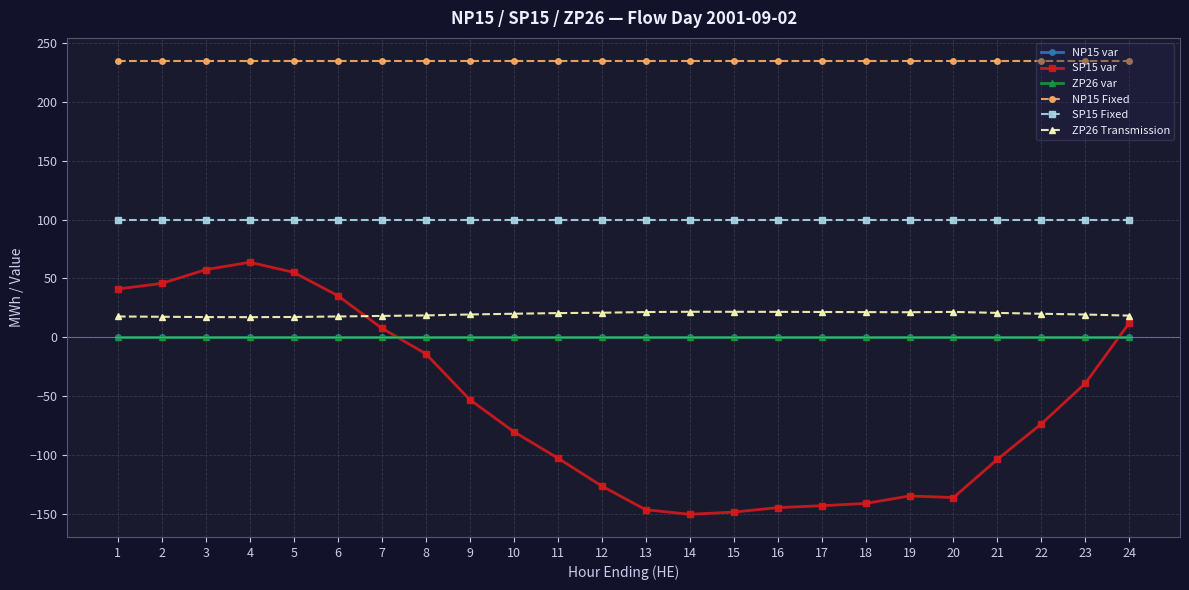

True or false: ZP26 Transmission has a value of 18.6 at 8.

True